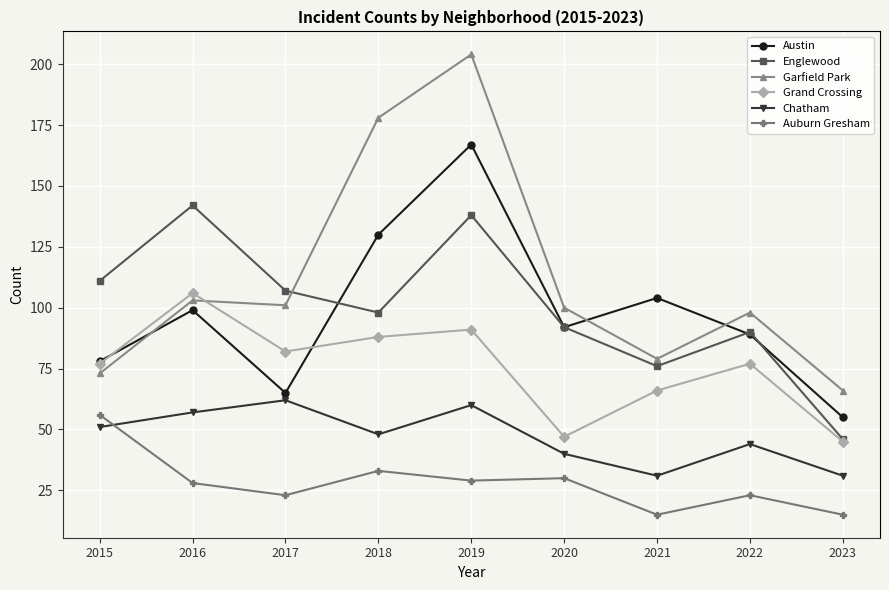

The value of Auburn Gresham at 2023 is 15. True or false?

True